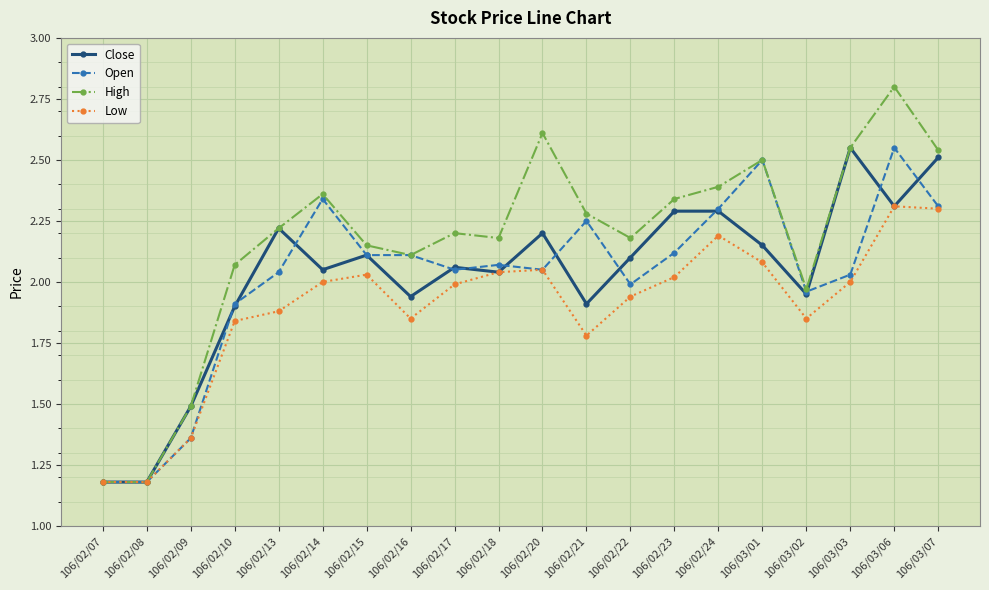

Between 106/02/13 and 106/02/14, which series saw the biggest shift?

Open